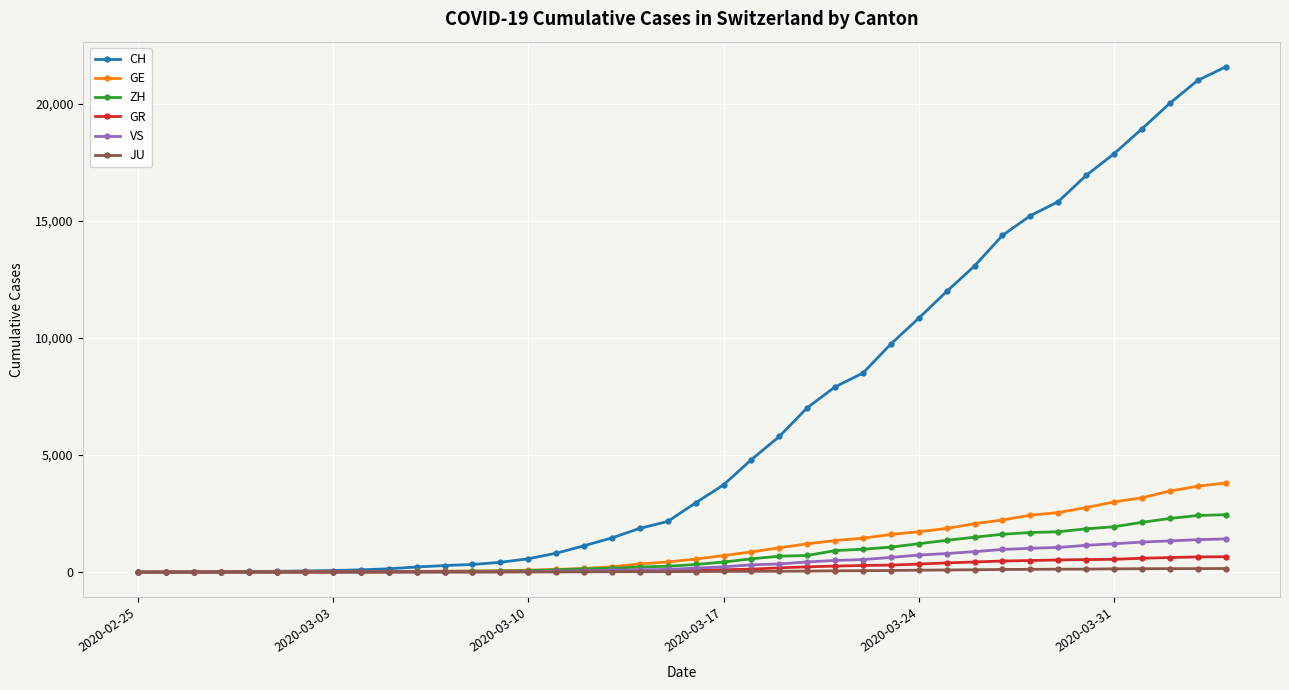

How many lines are shown in the chart?

6